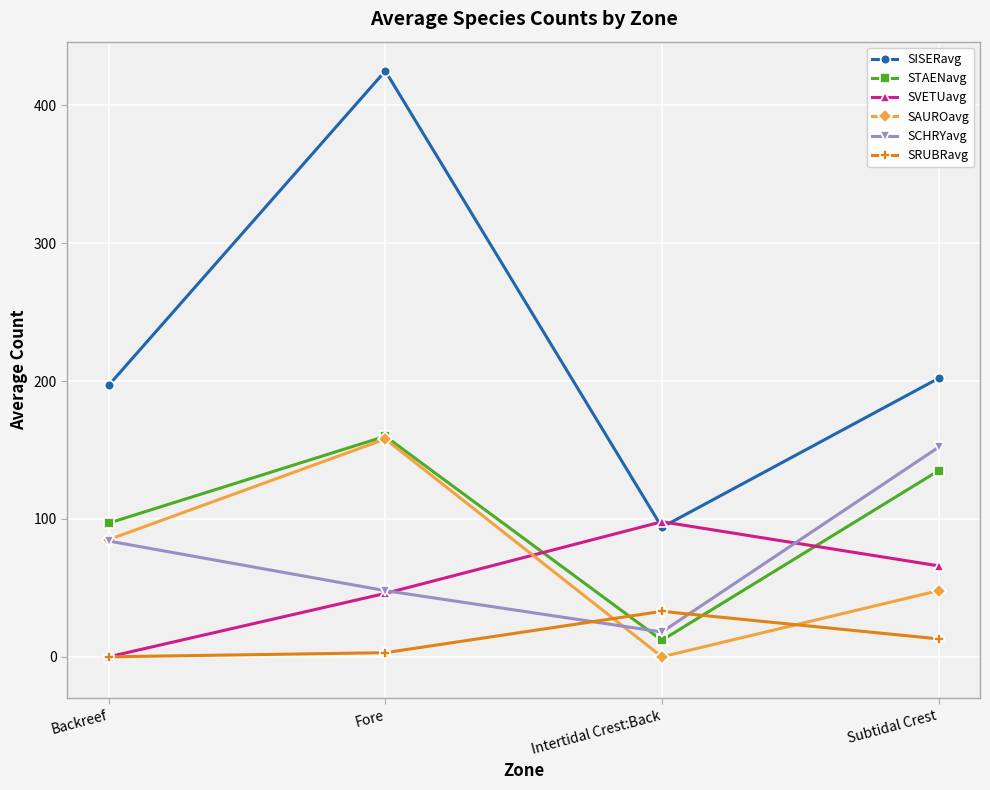

Where do SRUBRavg and SCHRYavg first cross each other?

Fore and Intertidal Crest:Back